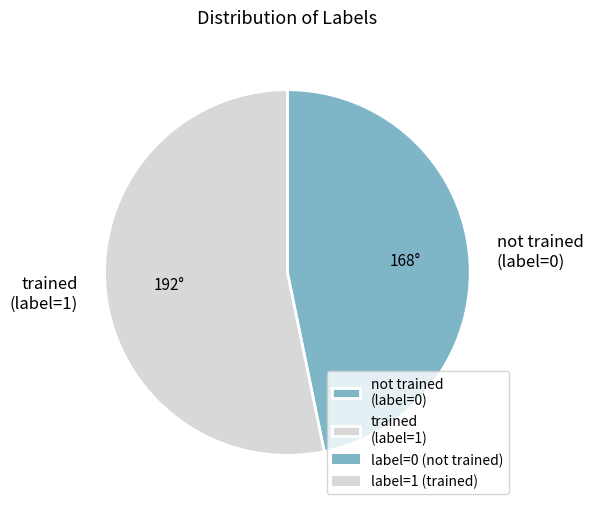

Count the number of slices in the pie.

2